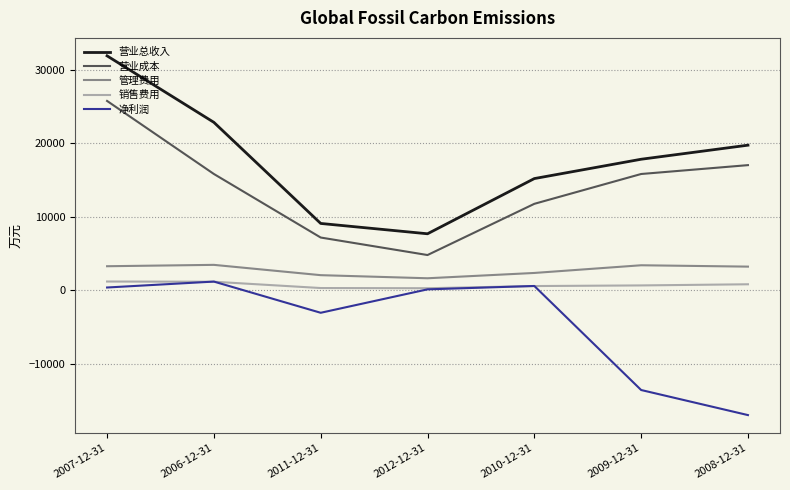

Which series has the largest total across all categories?

营业总收入